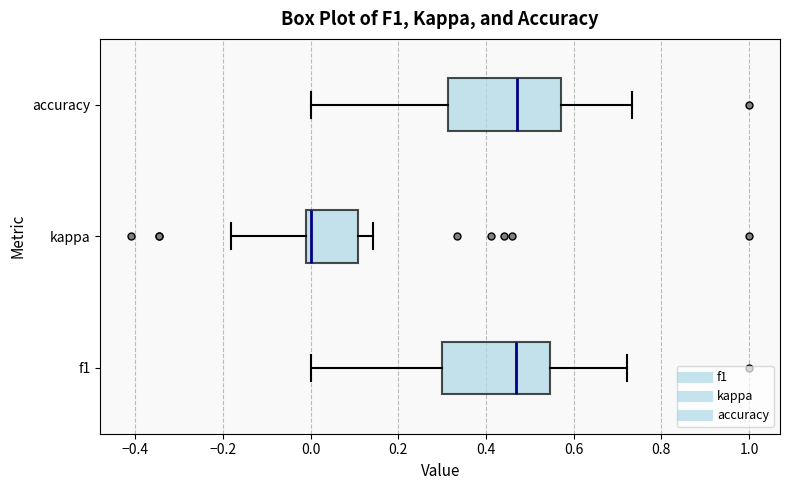

Where does the median line of the box for accuracy sit on the x-axis? The values are not printed on the chart, so give them approximately, as read against the axis.

0.48